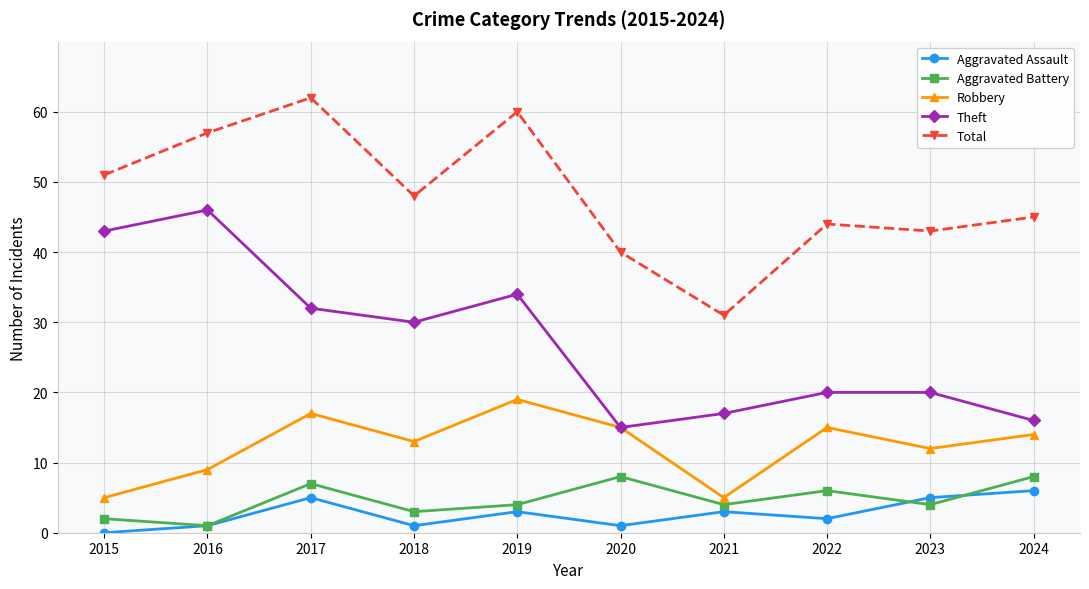

True or false: Theft and Aggravated Battery intersect in this chart.

False